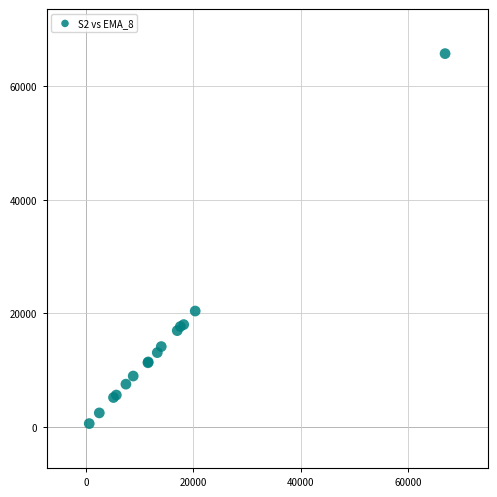

What Y value in the scatter plot is closest to 33167?

20425.3